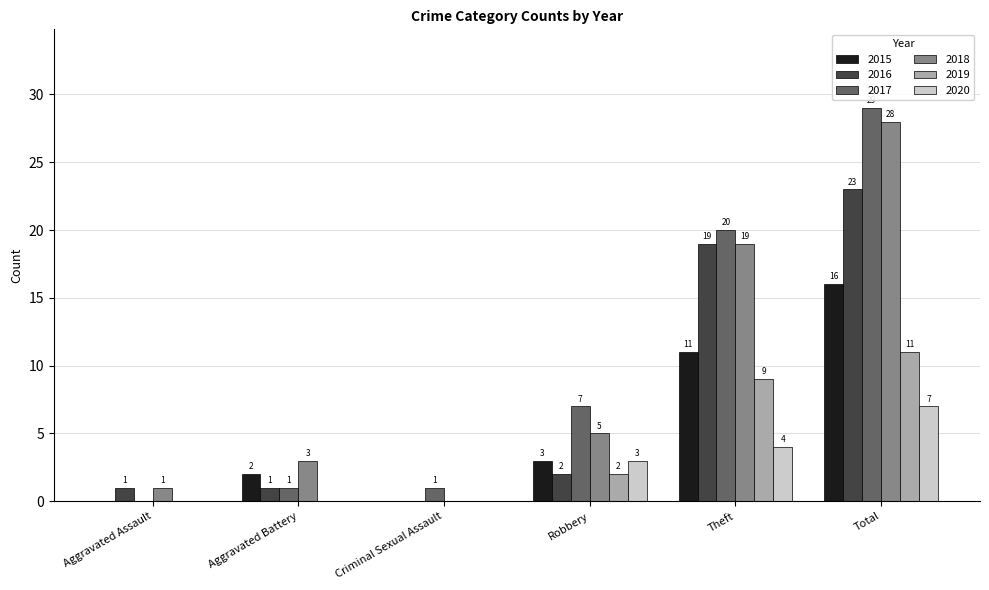

What is the sum of the 2016 values at Aggravated Battery and Theft?

20